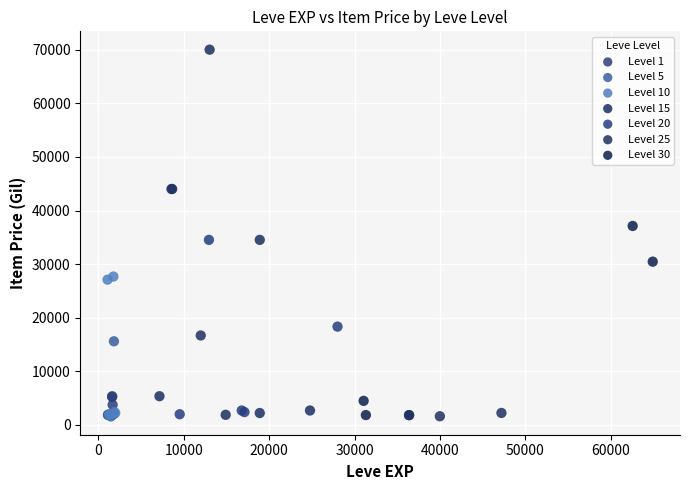

Which series has the largest Y range (max minus min)?

Level 15